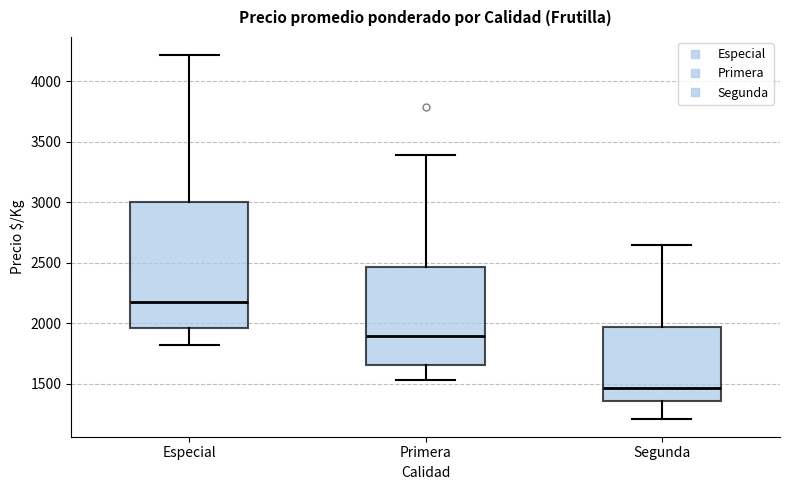

Which box's median line is the highest?

Especial